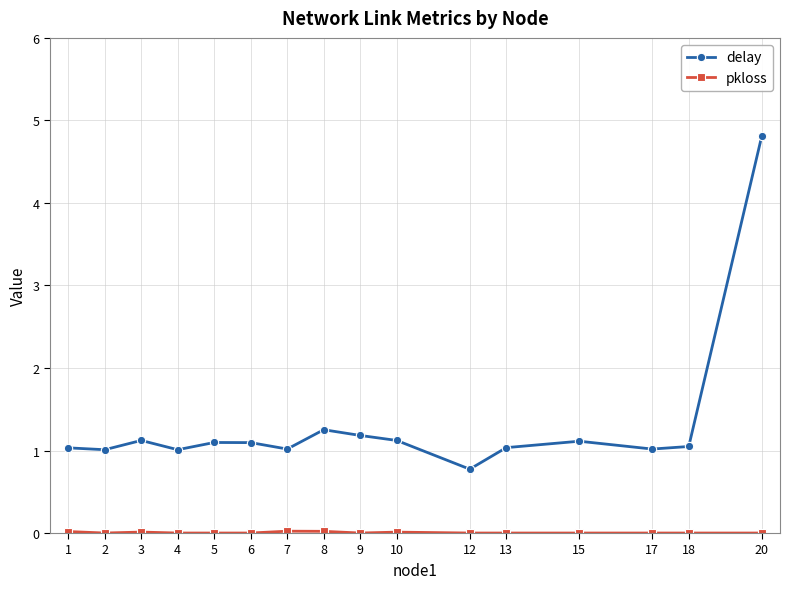

What is the total value across all series at 15?

1.1